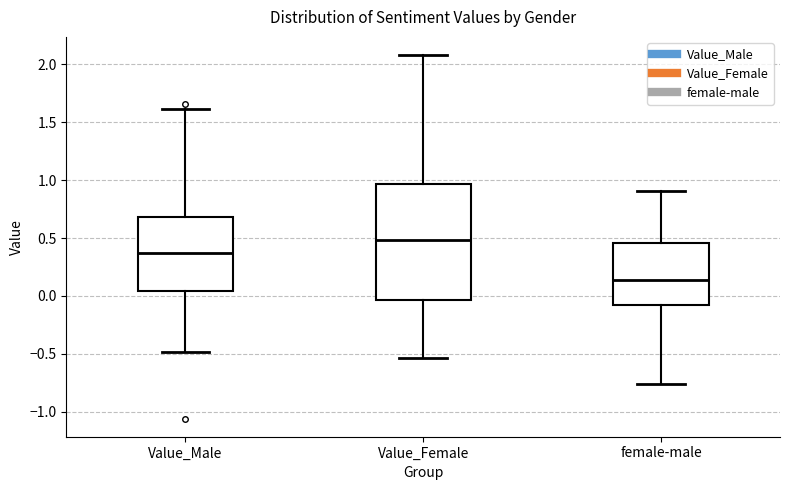

Which box is the tallest, from its lower edge to its upper edge?

Value_Female